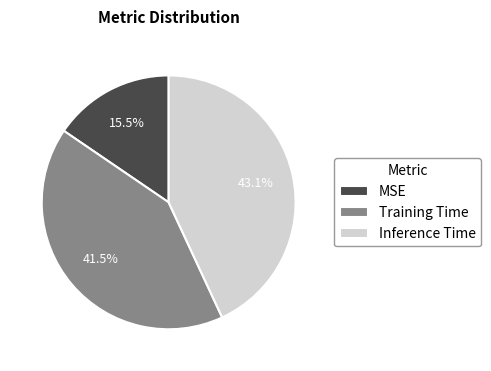

To the nearest percent, what is the difference between the largest and smallest slice percentages?

28%